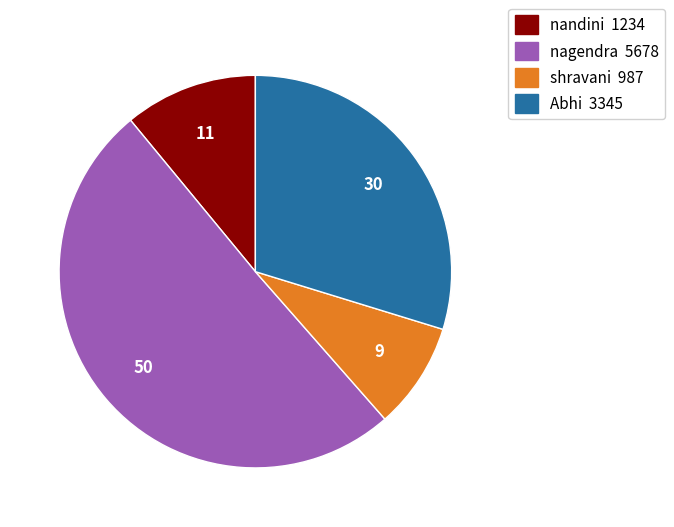

Is it true that shravani 987 is 9% of the pie?

True